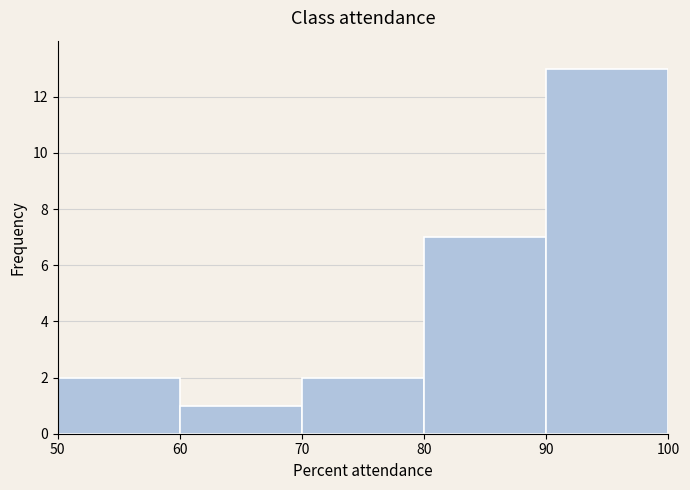

Reading left to right, list every bar in this chart as the range it spans on the x-axis followed by its height. The values are not printed on the chart, so give them approximately, as read against the axis.

50 to 60: 2
60 to 70: 1
70 to 80: 2
80 to 90: 7
90 to 100: 13